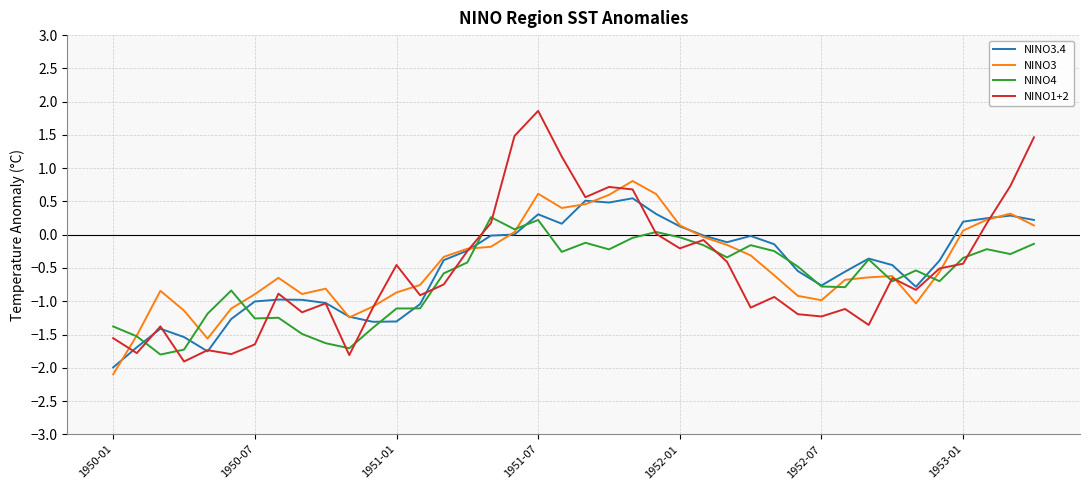

What is the maximum value shown in the chart?

1.9